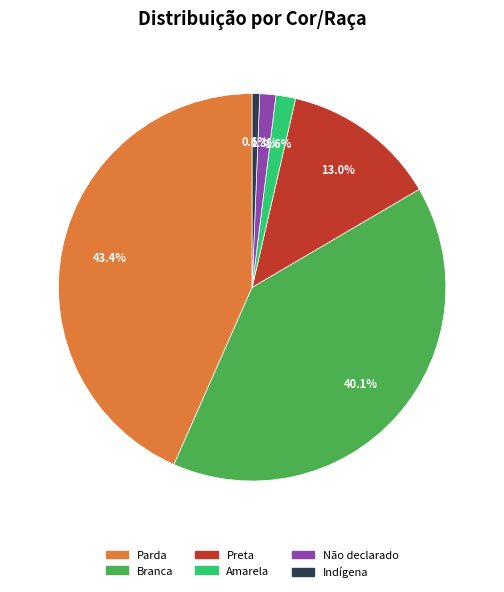

What is the largest slice in the pie chart?

Parda